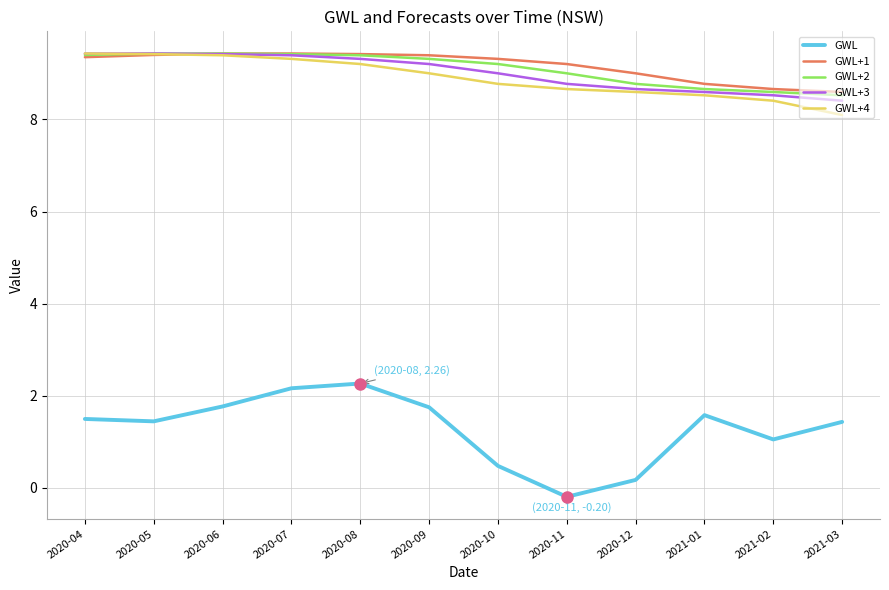

True or false: GWL+3 and GWL cross at least once.

False